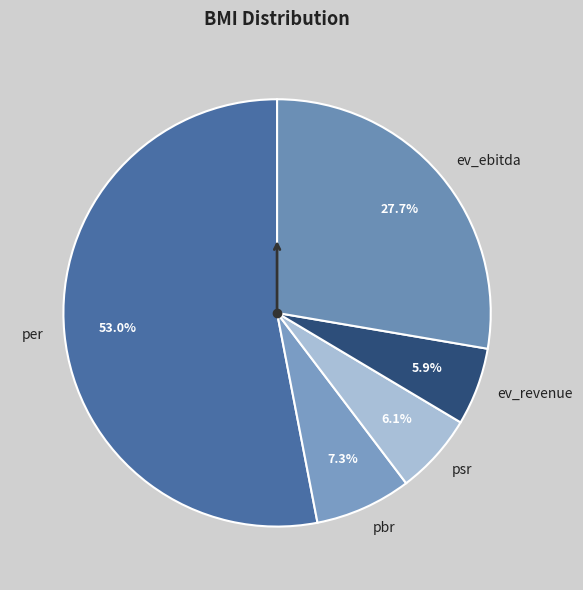

To the nearest percent, what is the combined percentage of psr and pbr?

13%